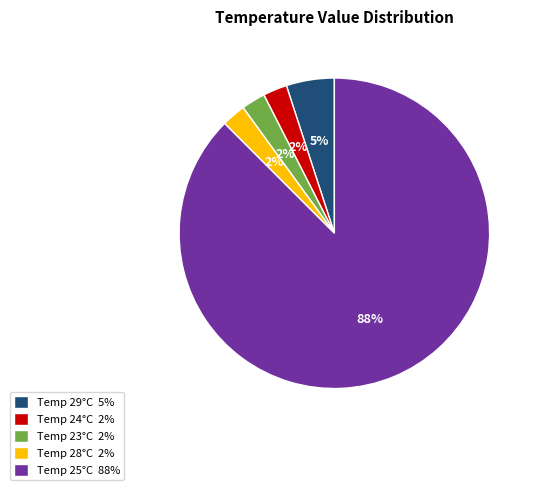

The Temp 23°C 2% slice represents 2% of the pie. True or false?

True